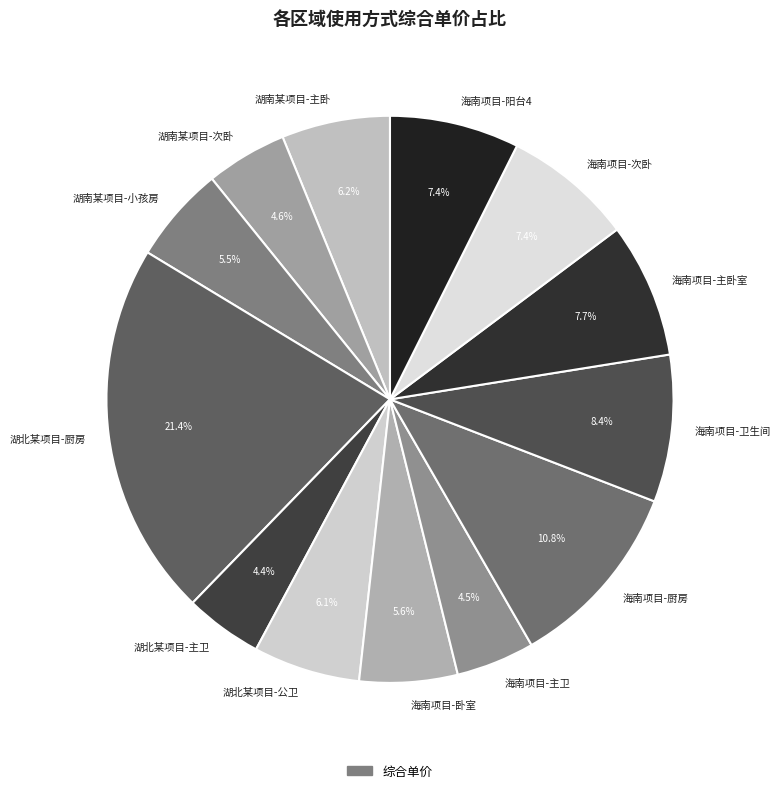

Between 海南项目-卧室 and 海南项目-卫生间, which is larger?

海南项目-卫生间